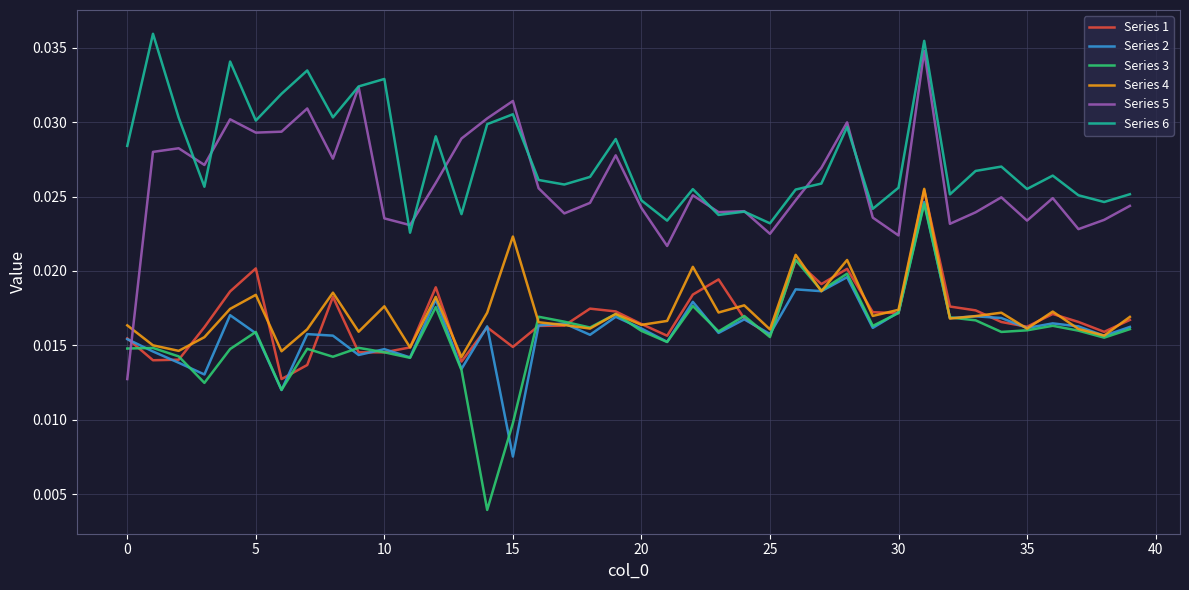

What are all the series names shown in the legend?

Series 1, Series 2, Series 3, Series 4, Series 5, Series 6